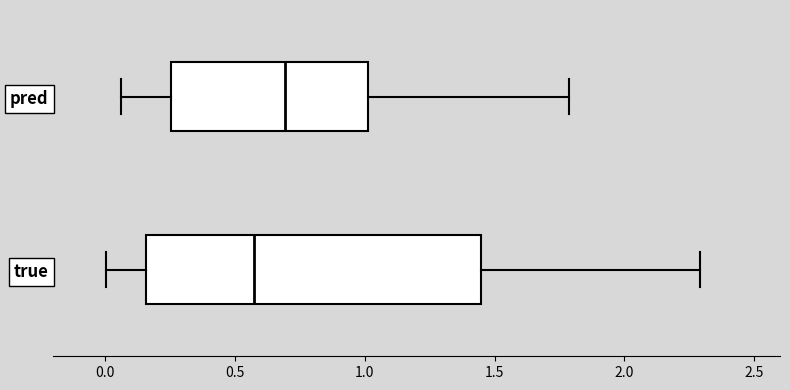

Reading bottom to top, transcribe this box plot: for each box, give where its median line is, the range the box spans, and where its two whiskers end, as read against the x-axis. The values are not printed on the chart, so give them approximately, as read against the axis.

true: median 0.60, box 0.15 to 1.45, whiskers 0.00 to 2.30
pred: median 0.70, box 0.25 to 1.00, whiskers 0.05 to 1.80